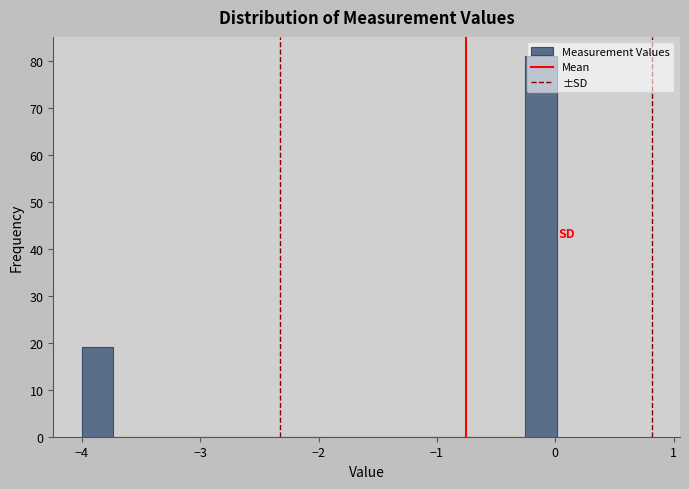

Read against the x-axis, roughly where is the centre of the tallest bar?

-0.1